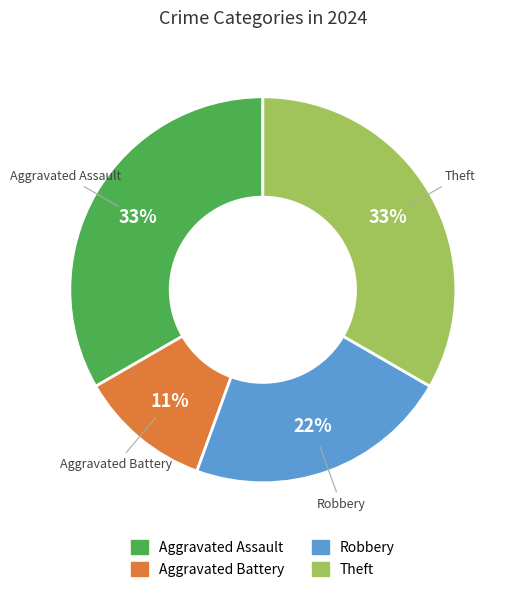

Approximately how many times larger is the value at Robbery compared to Aggravated Assault?

0.7